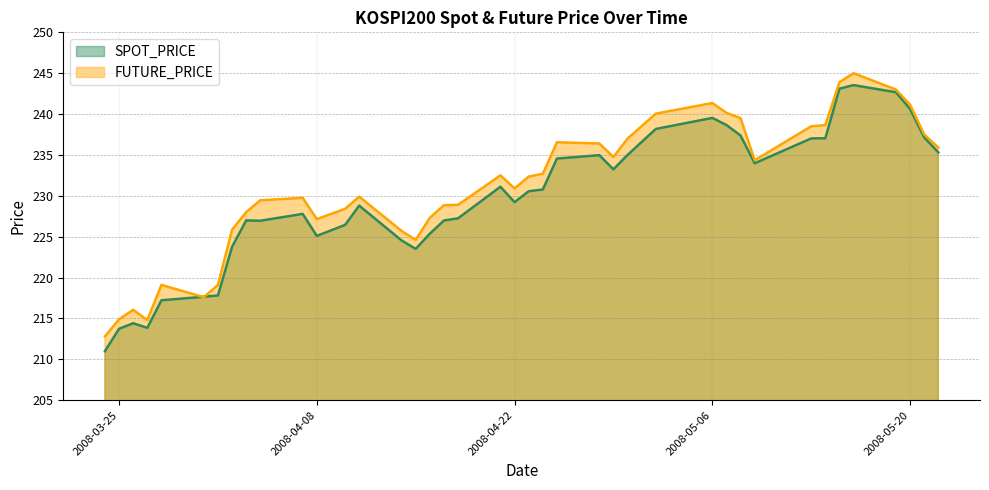

At which label does FUTURE_PRICE first exceed 232?

2008-04-21